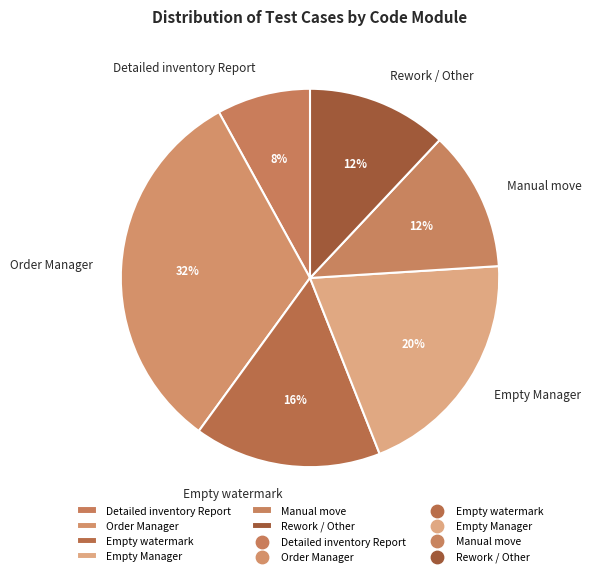

Is it true that Manual move is 12% of the pie?

True